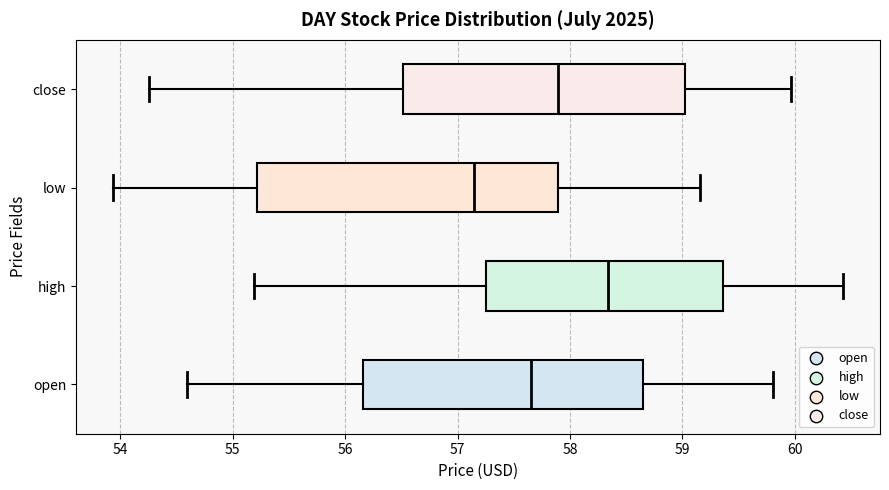

Reading bottom to top, read every box against the x-axis: the position of its median line, the range the box covers, and the ends of its whiskers. The values are not printed on the chart, so give them approximately, as read against the axis.

open: median 57.7, box 56.2 to 58.7, whiskers 54.6 to 59.8
high: median 58.3, box 57.3 to 59.4, whiskers 55.2 to 60.4
low: median 57.1, box 55.2 to 57.9, whiskers 53.9 to 59.2
close: median 57.9, box 56.5 to 59.0, whiskers 54.3 to 60.0